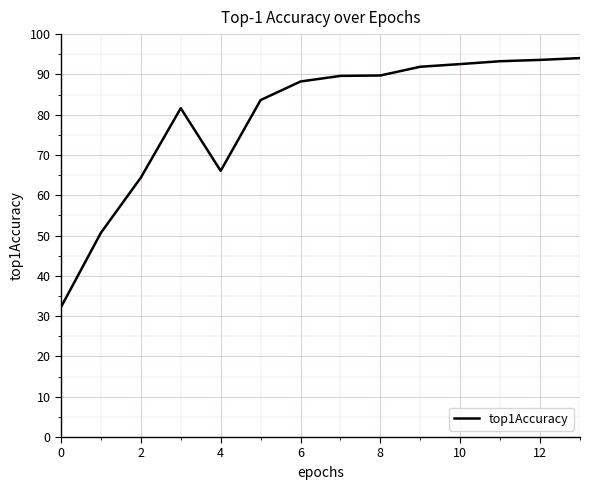

What is the minimum value shown in the chart?

32.2